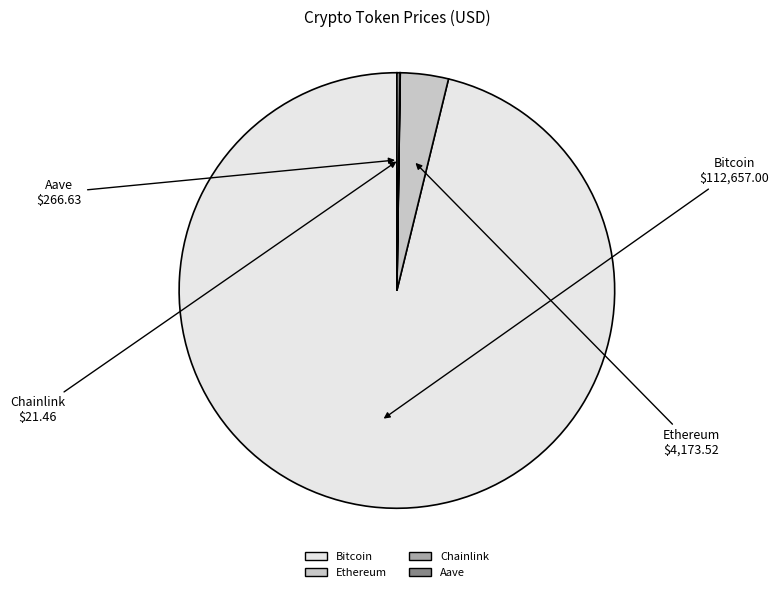

What is the majority slice?

Bitcoin